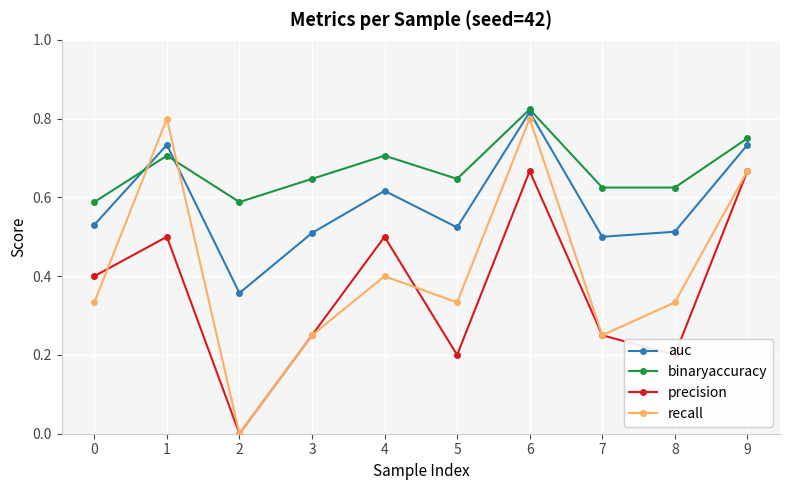

True or false: auc has more than 0 interior local peaks.

True